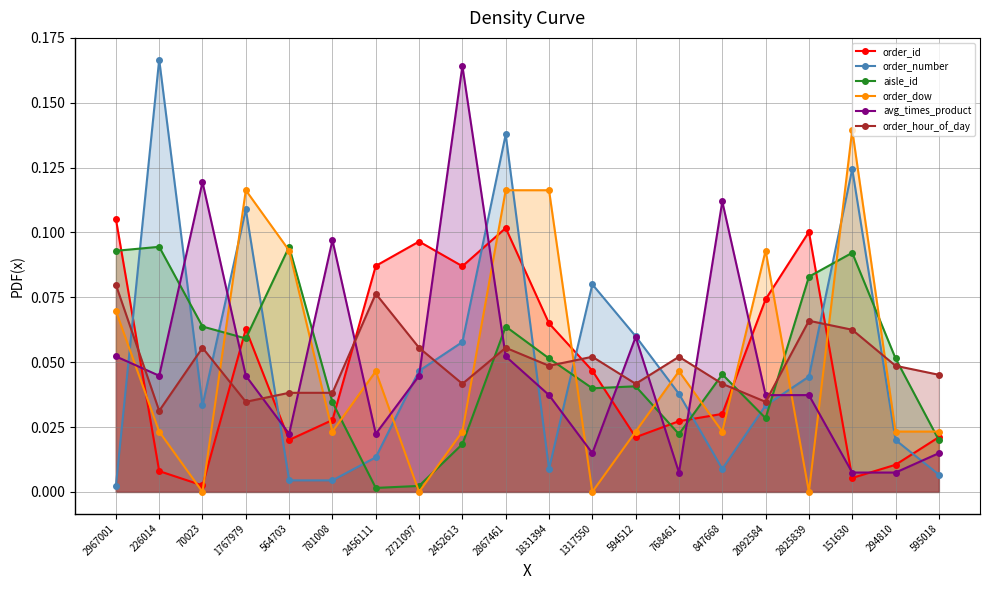

At which label is order_hour_of_day closest to 0?

226014